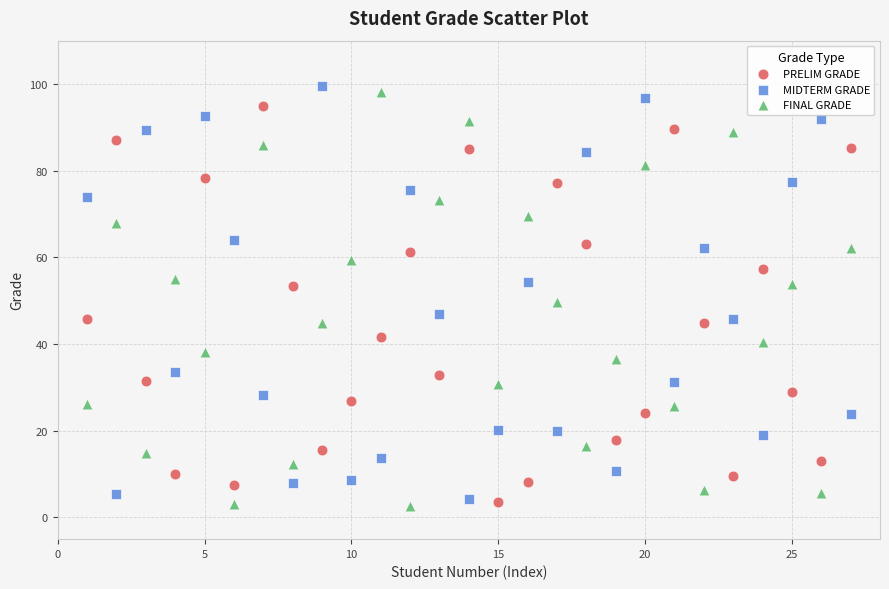

What is the X range (max minus min) for the scatter plot?

26.0